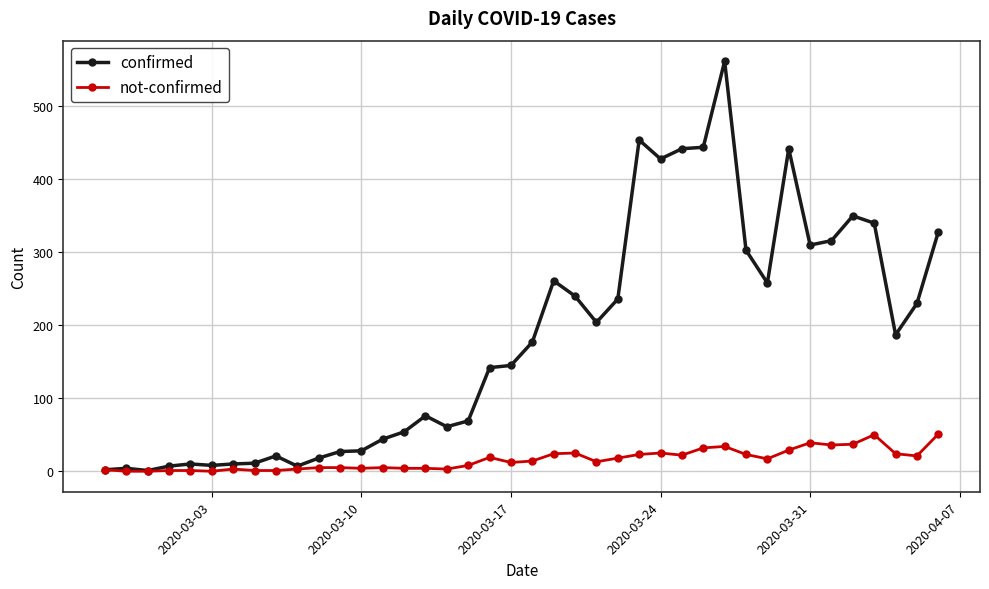

What is the maximum value for not-confirmed?

51